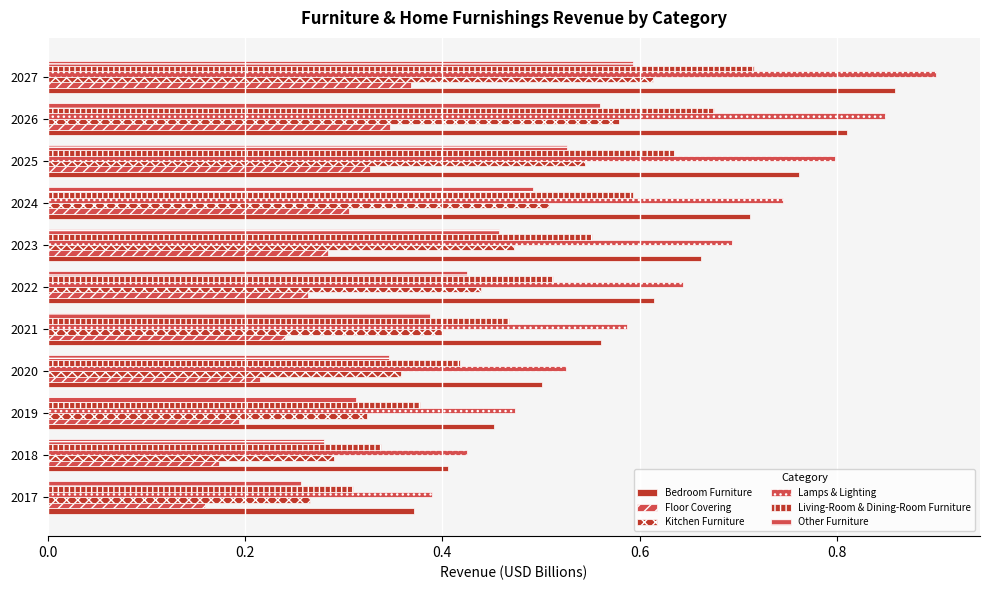

Reading left to right, list all the values displayed in this chart.

Bedroom Furniture: 0.4	0.4	0.5	0.5	0.6	0.6	0.7	0.7	0.8	0.8	0.9
Floor Covering: 0.2	0.2	0.2	0.2	0.2	0.3	0.3	0.3	0.3	0.3	0.4
Kitchen Furniture: 0.3	0.3	0.3	0.4	0.4	0.4	0.5	0.5	0.5	0.6	0.6
Lamps & Lighting: 0.4	0.4	0.5	0.5	0.6	0.6	0.7	0.7	0.8	0.8	0.9
Living-Room & Dining-Room Furniture: 0.3	0.3	0.4	0.4	0.5	0.5	0.6	0.6	0.6	0.7	0.7
Other Furniture: 0.3	0.3	0.3	0.3	0.4	0.4	0.5	0.5	0.5	0.6	0.6